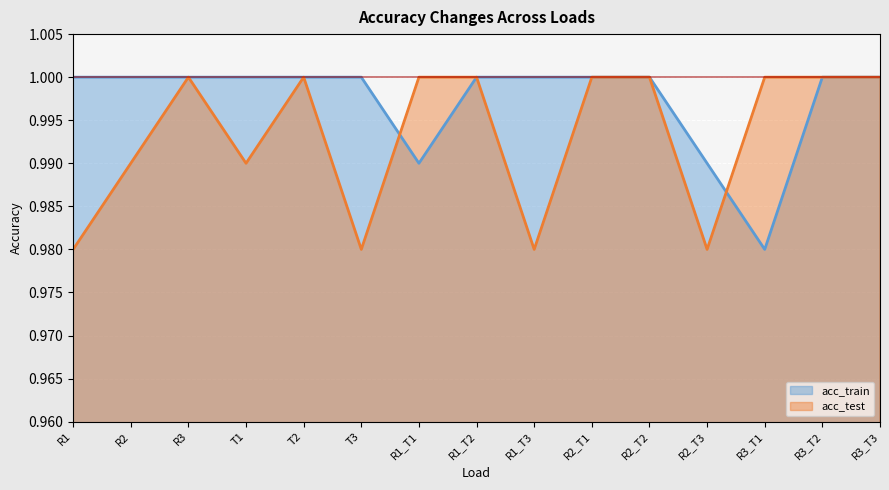

Does the chart display data point markers on the line(s)?

No